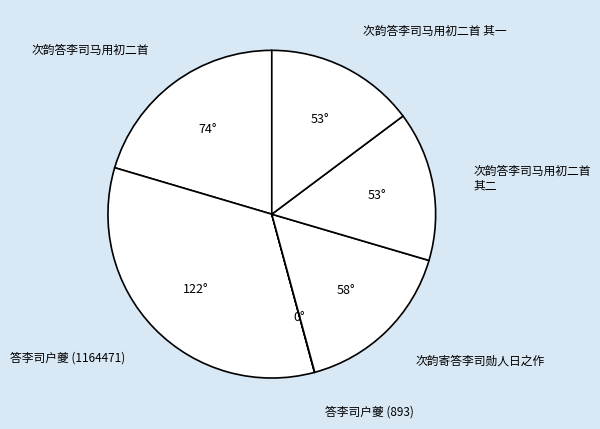

Is the sum of 次韵答李司马用初二首 其二 and 次韵寄答李司勋人日之作 greater than half?

No